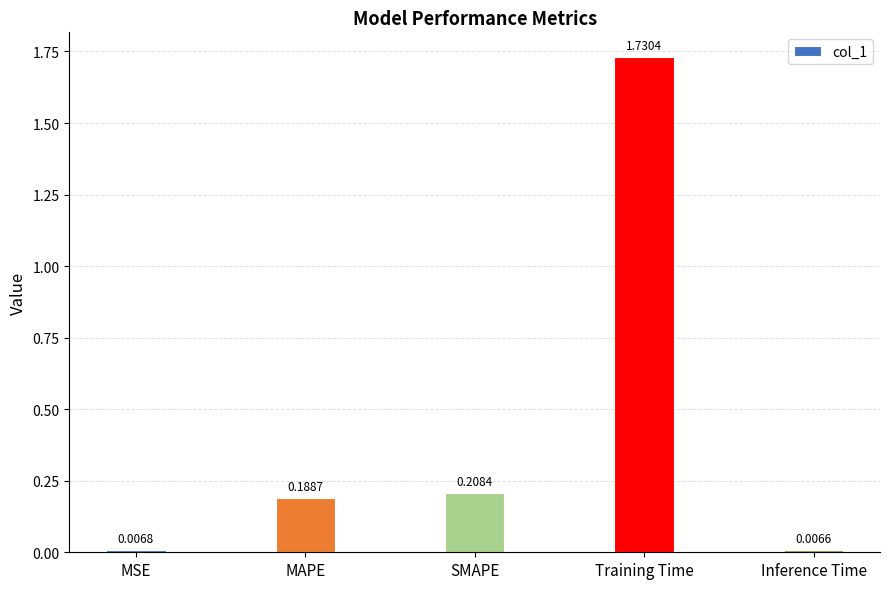

What is the average value?

0.4